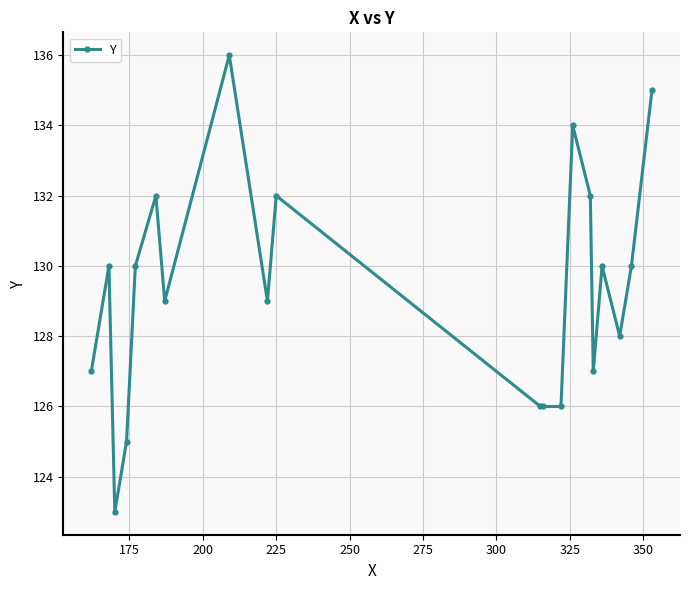

What is the maximum value shown in the chart?

136